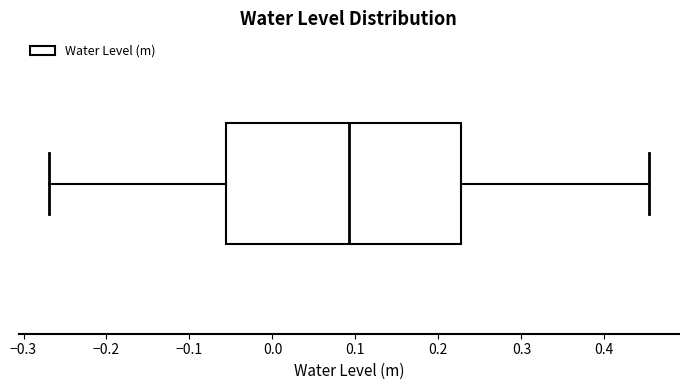

Transcribe this box plot: give where the median line is, the range the box spans, and where the two whiskers end, as read against the x-axis. The values are not printed on the chart, so give them approximately, as read against the axis.

median 0.09, box -0.06 to 0.23, whiskers -0.27 to 0.45